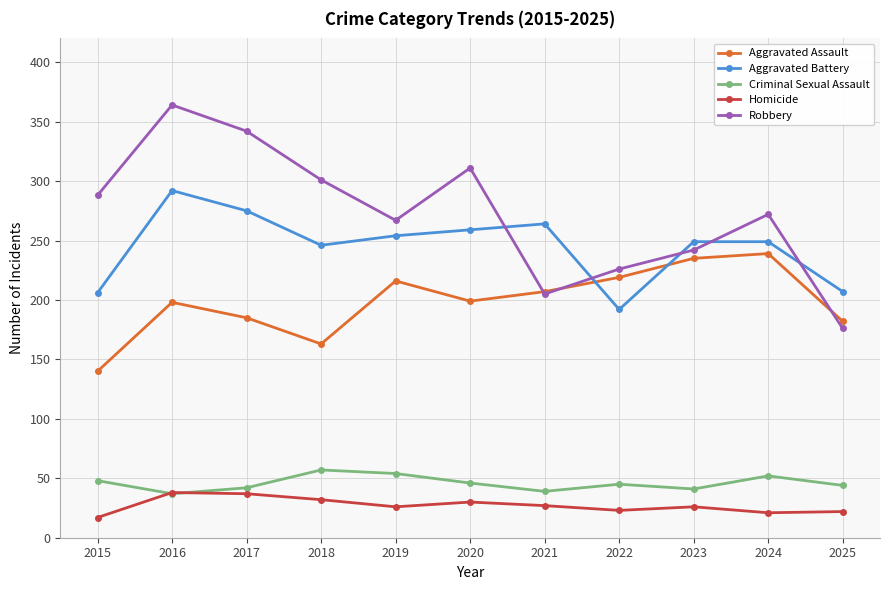

Which series has the largest total across all categories?

Robbery